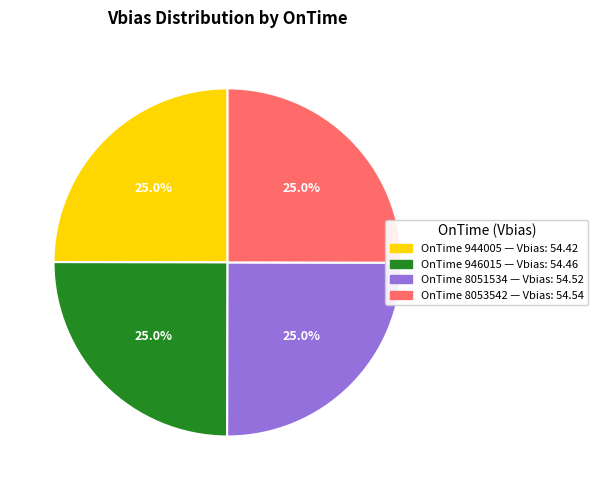

Combined, what portion of the pie is OnTime 8051534 — Vbias: 54.52 and OnTime 8053542 — Vbias: 54.54?

50.0%